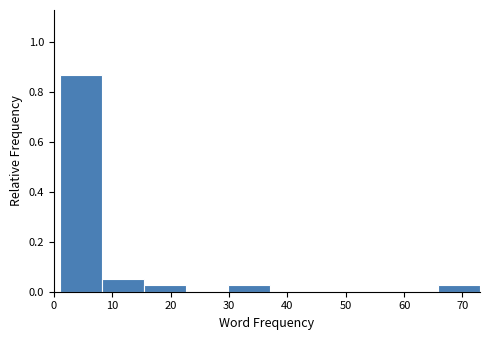

How tall is the bar that spans 15.4 to 22.6 on the x-axis? Neither the bar edges nor the heights are printed on the chart, so give them approximately, as read against the axes.

0.02